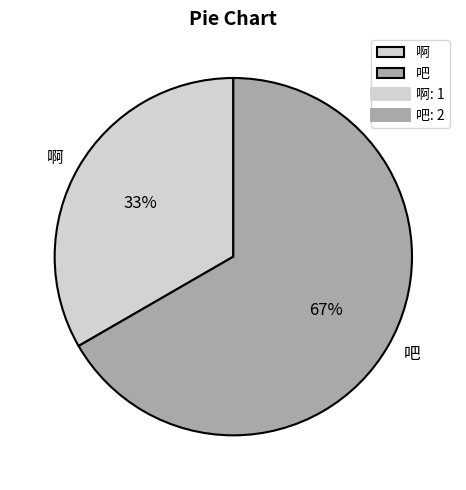

Is the sum of 啊 and 吧 greater than half?

Yes